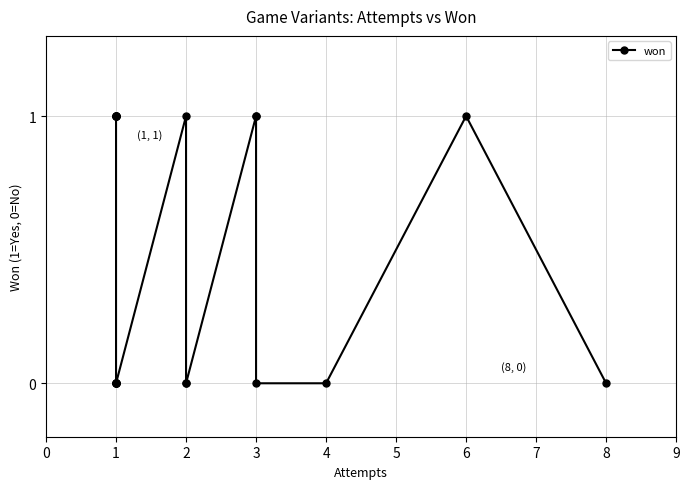

The chart shows a value of 0 at 2. True or false?

False